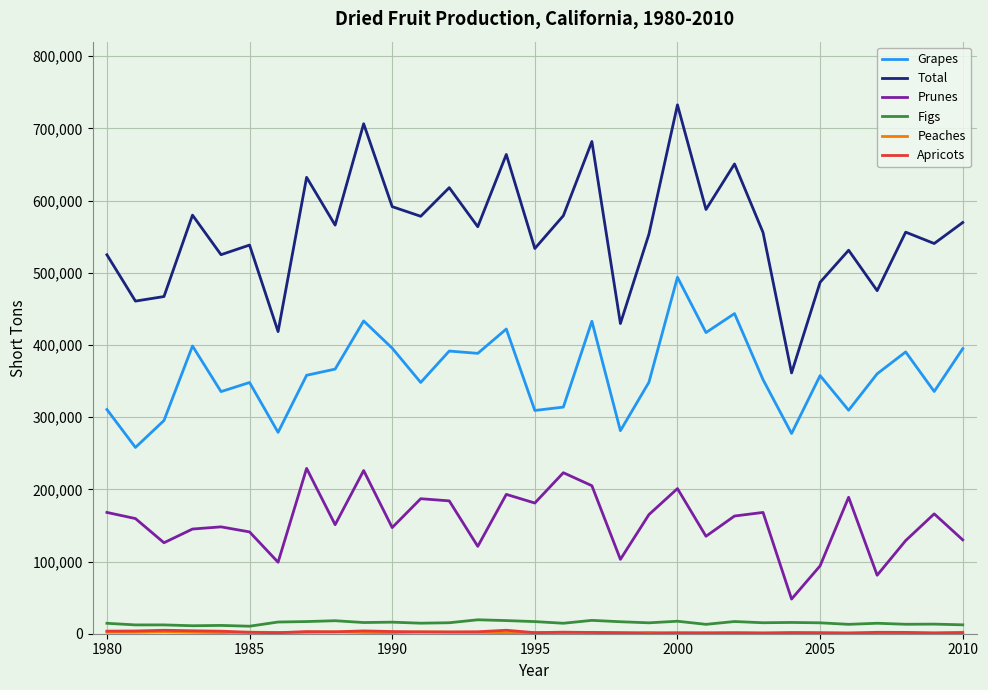

Which series has the largest total across all categories?

Total